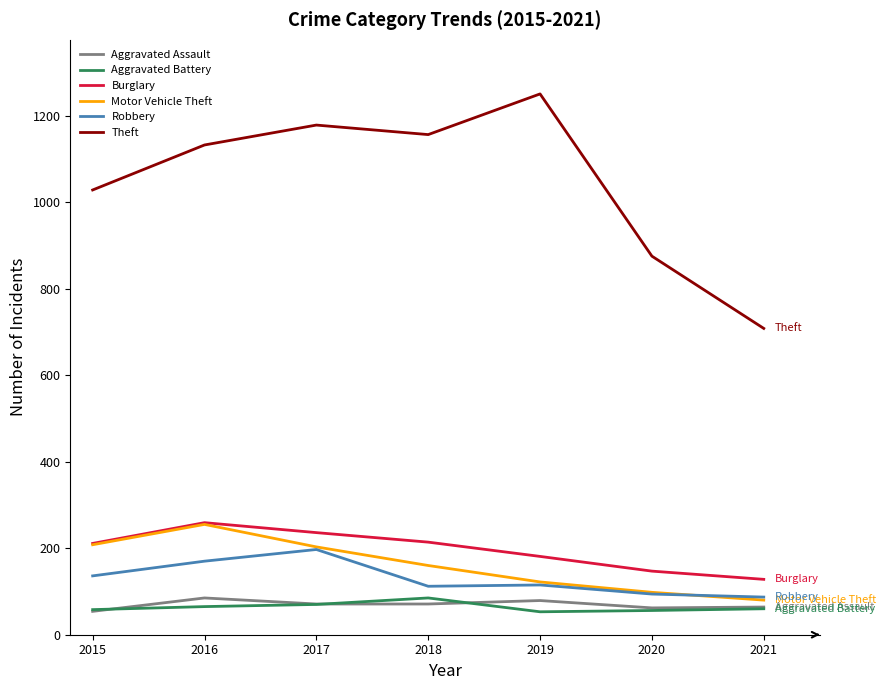

Which series changed the most between 2015 and 2021?

Theft